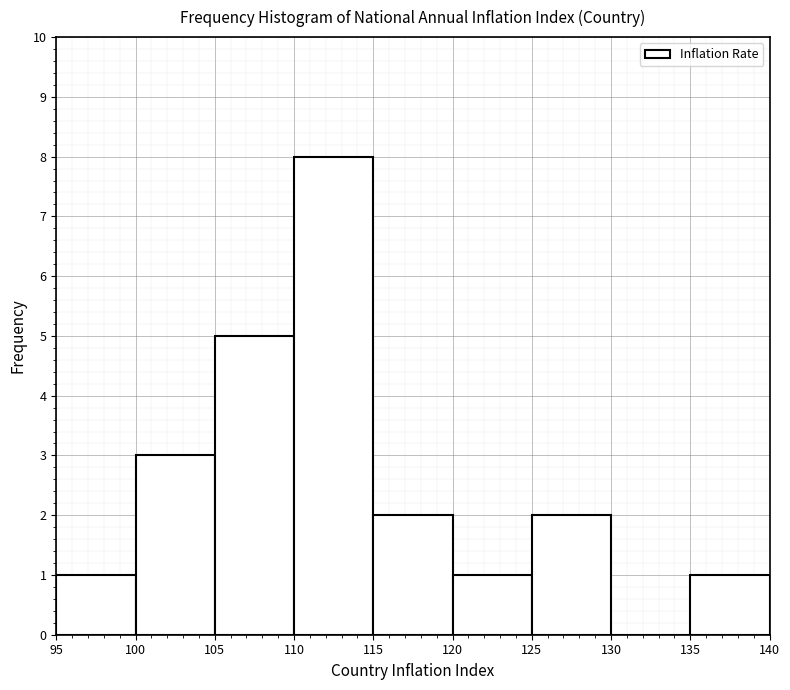

Reading left to right, transcribe this chart: for each bar, give the range it covers on the x-axis and its height. The values are not printed on the chart, so give them approximately, as read against the axis.

95 to 100: 1
100 to 105: 3
105 to 110: 5
110 to 115: 8
115 to 120: 2
120 to 125: 1
125 to 130: 2
130 to 135: 0
135 to 140: 1